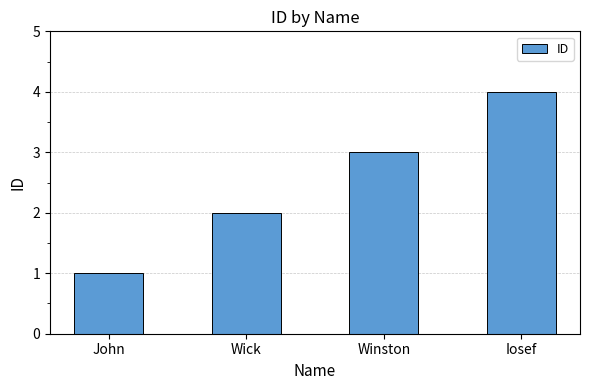

What is the smallest value displayed?

1